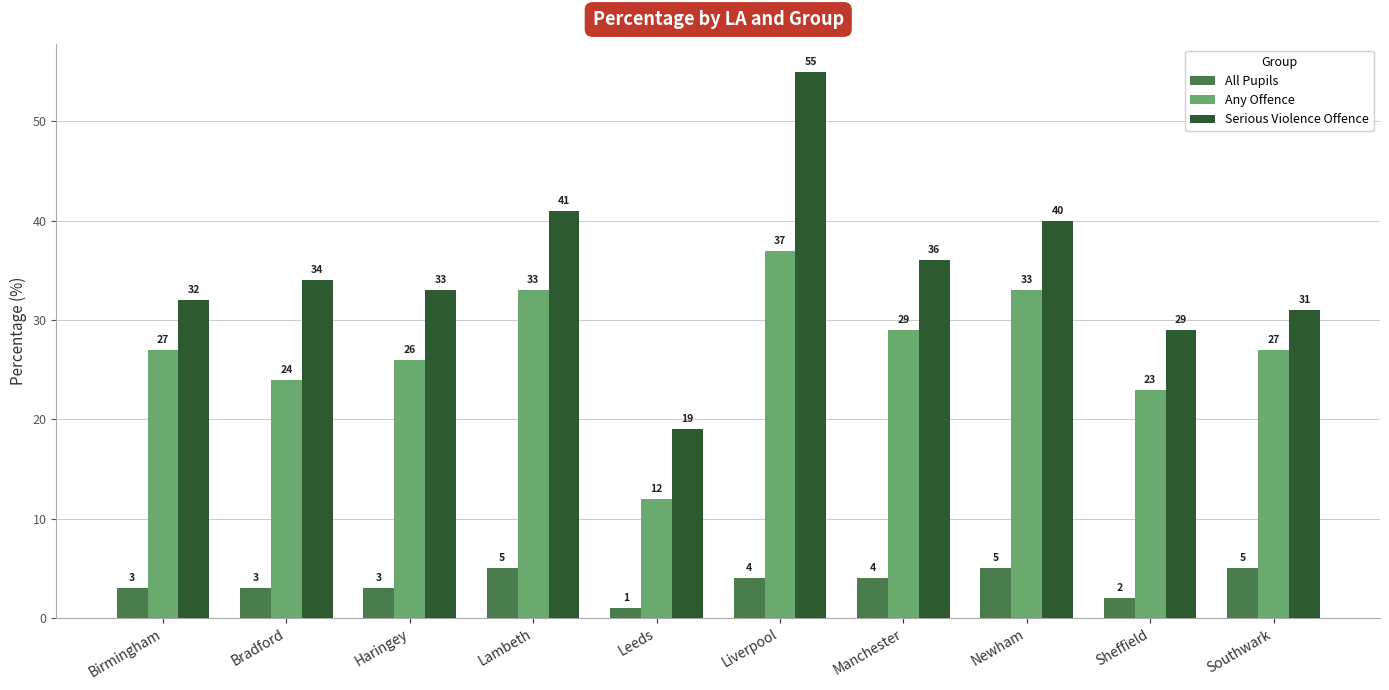

What is the difference between the highest and lowest values at Newham?

35